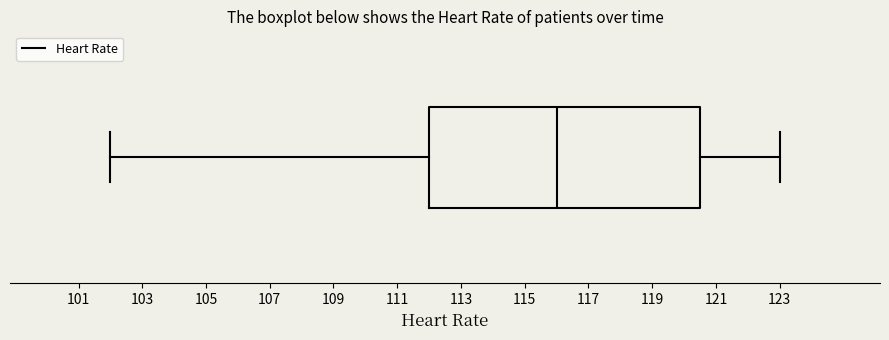

Transcribe this box plot: give where the median line is, the range the box spans, and where the two whiskers end, as read against the x-axis. The values are not printed on the chart, so give them approximately, as read against the axis.

median 116.0, box 112.0 to 120.6, whiskers 102.0 to 123.0